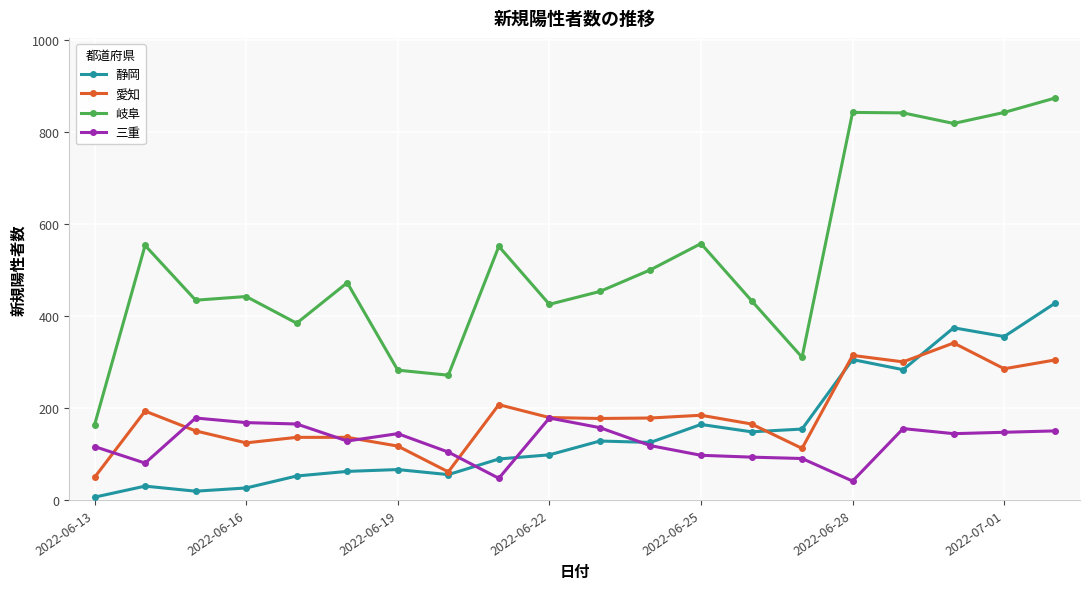

Rank the series by their maximum value, from highest to lowest.

岐阜, 静岡, 愛知, 三重